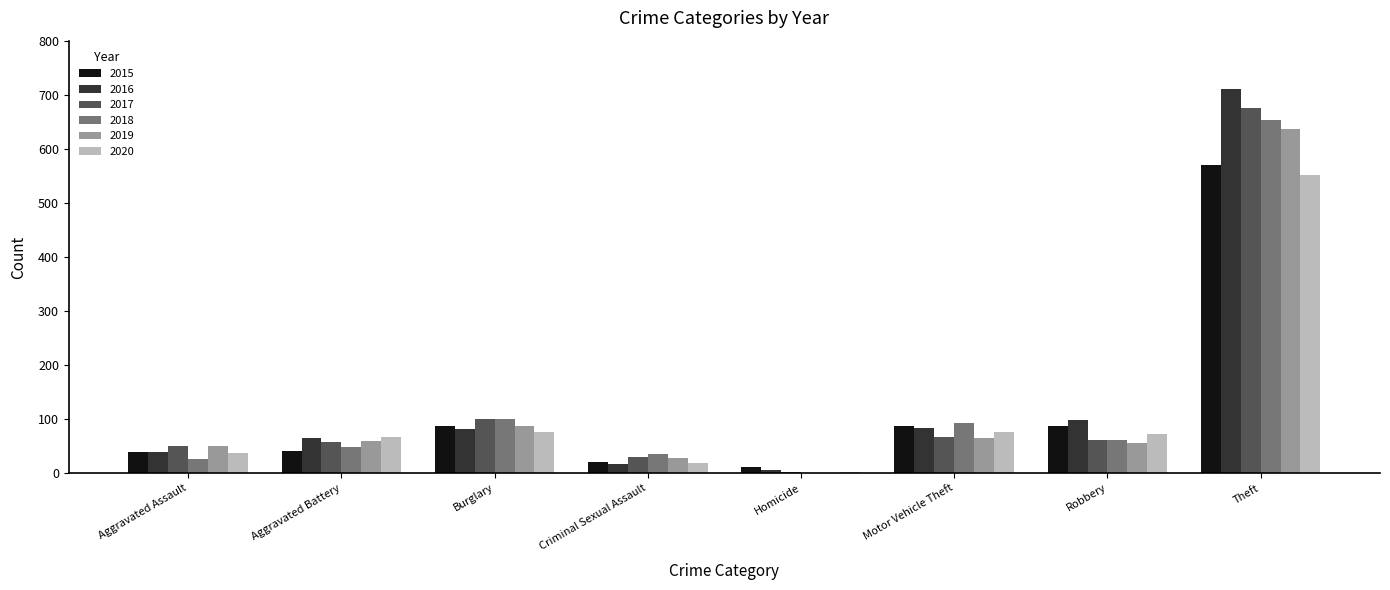

Which series changed the most between Criminal Sexual Assault and Theft?

2016